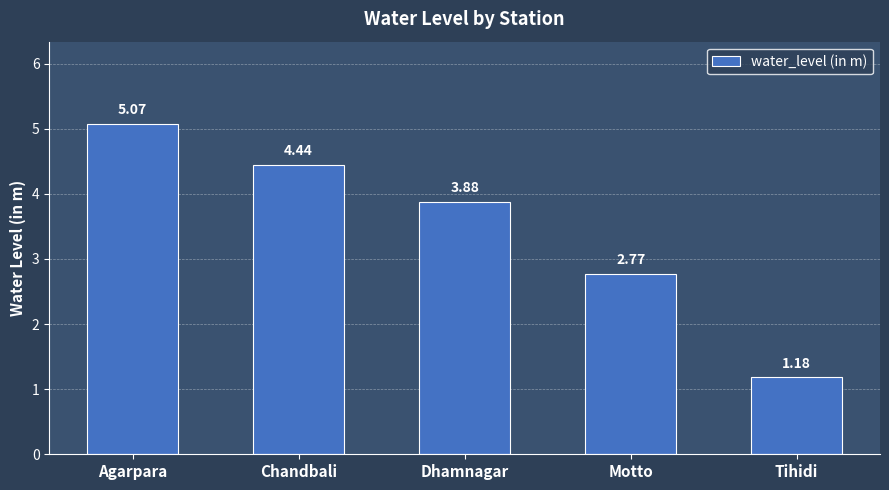

The chart shows a value of 5.3 at Dhamnagar. True or false?

False